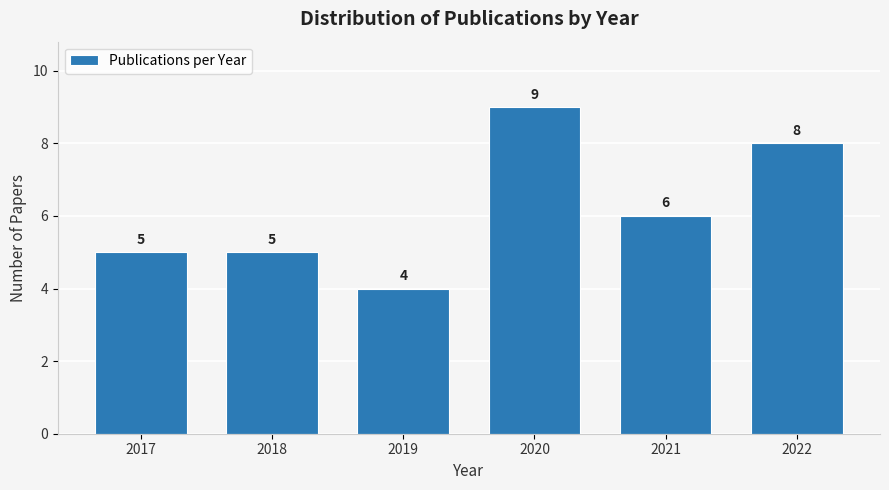

Reading left to right, extract all data points from this chart.

2017=5	2018=5	2019=4	2020=9	2021=6	2022=8